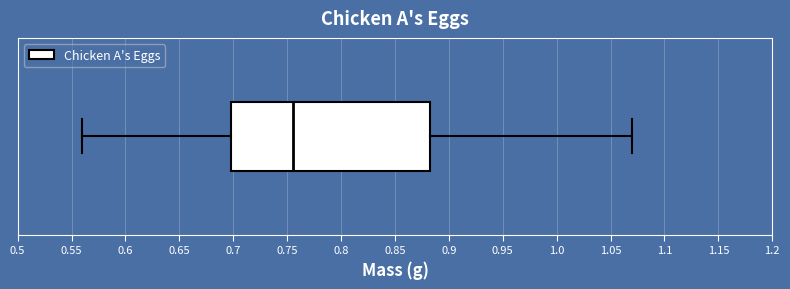

Read this box plot against the x-axis: the position of the median line, the range covered by the box, and the ends of both whiskers. The values are not printed on the chart, so give them approximately, as read against the axis.

median 0.755, box 0.700 to 0.885, whiskers 0.560 to 1.070